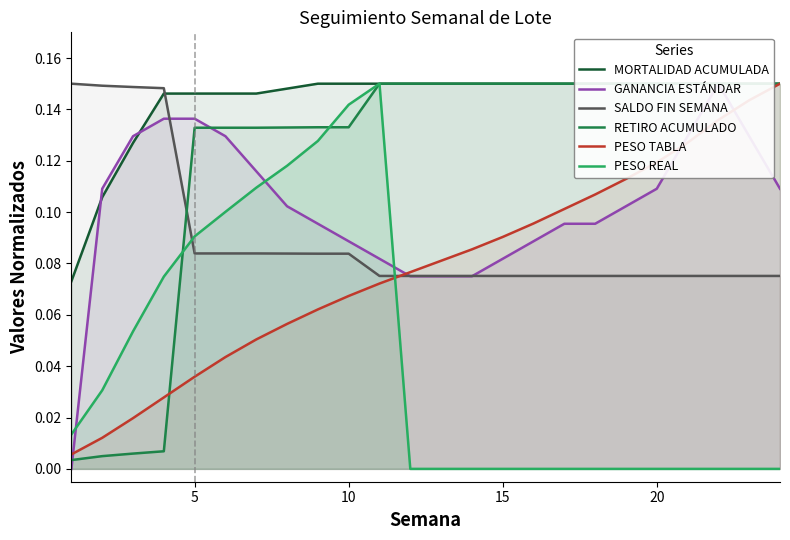

Which series changed the most between 8 and 12?

PESO REAL